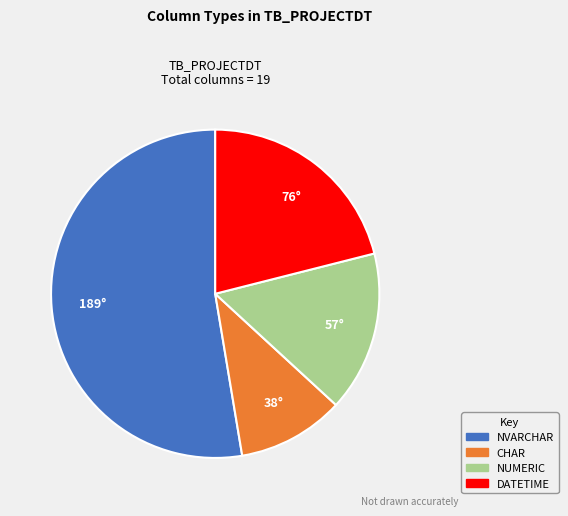

What is the smallest slice in the pie chart?

CHAR